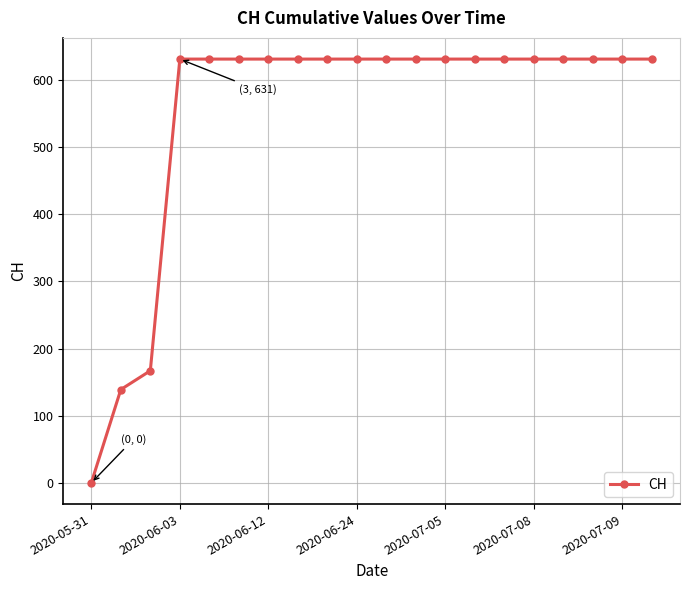

Reading left to right, transcribe all the data shown in this chart.

0	139	167	631	631	631	631	631	631	631	631	631	631	631	631	631	631	631	631	631